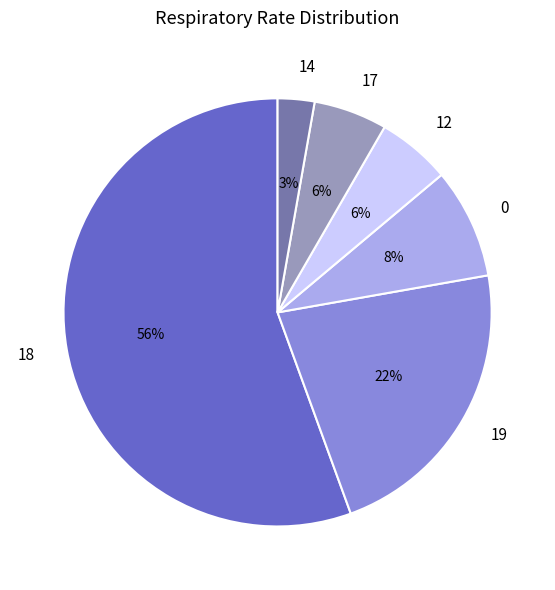

What is the ratio of the value at 18 to the value at 19?

2.5